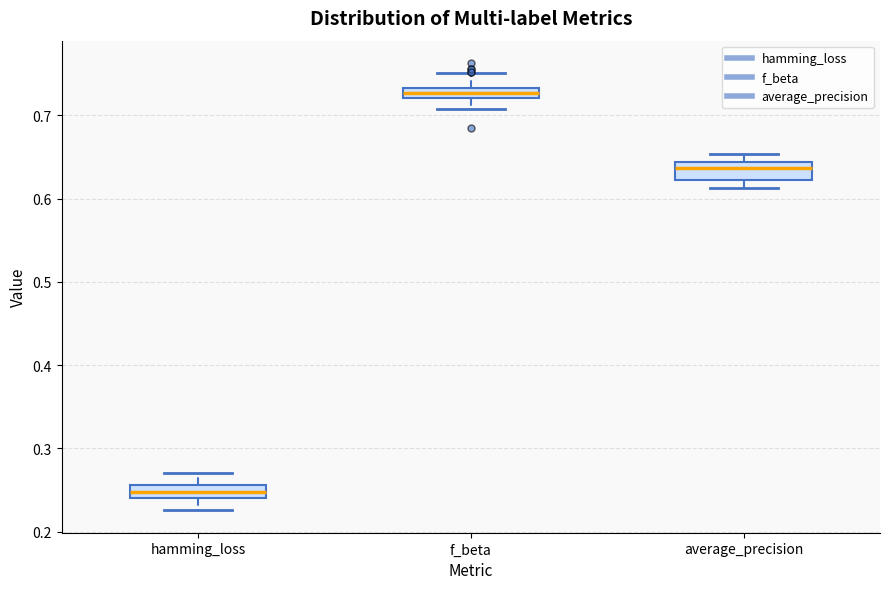

Which box's median line is the highest?

f_beta